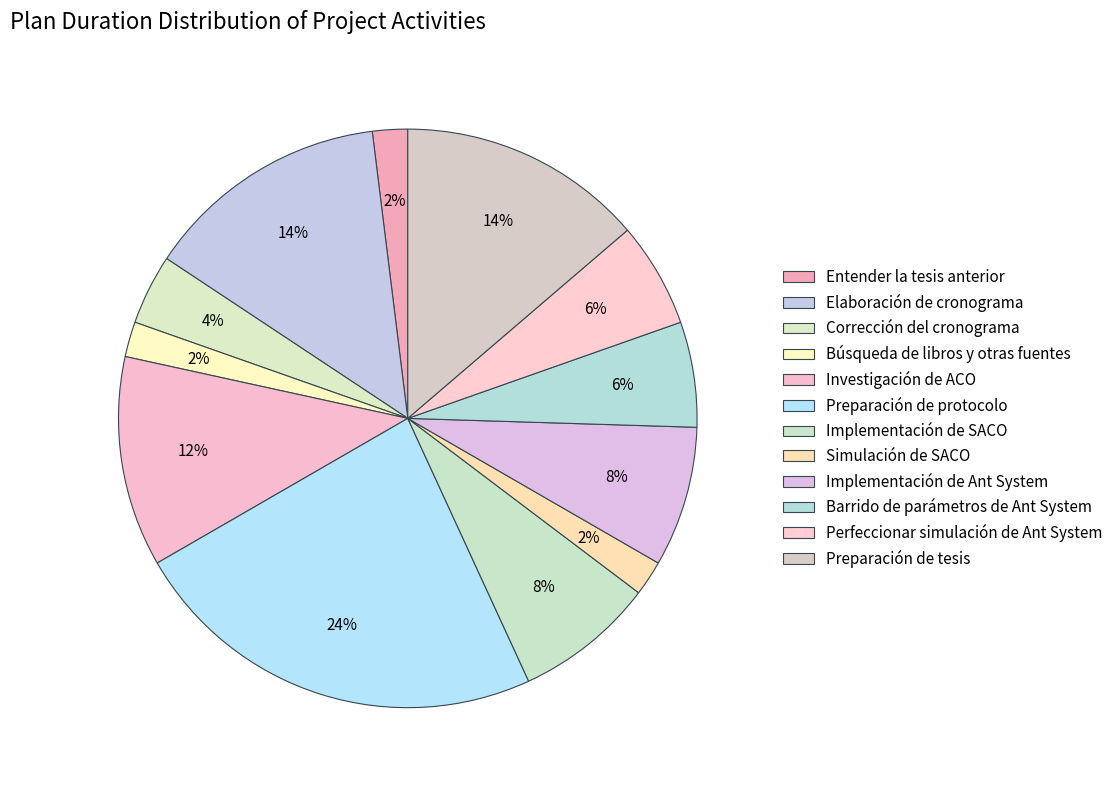

How many segments does this pie chart have?

12